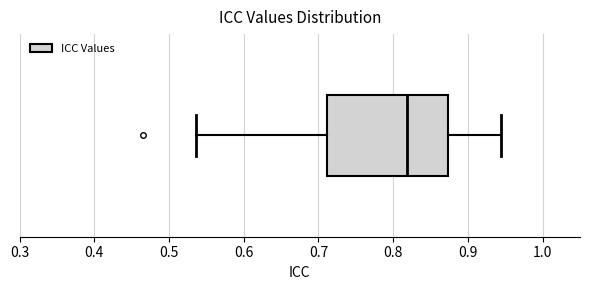

Read this box plot against the x-axis: the position of the median line, the range covered by the box, and the ends of both whiskers. The values are not printed on the chart, so give them approximately, as read against the axis.

median 0.82, box 0.71 to 0.87, whiskers 0.54 to 0.94